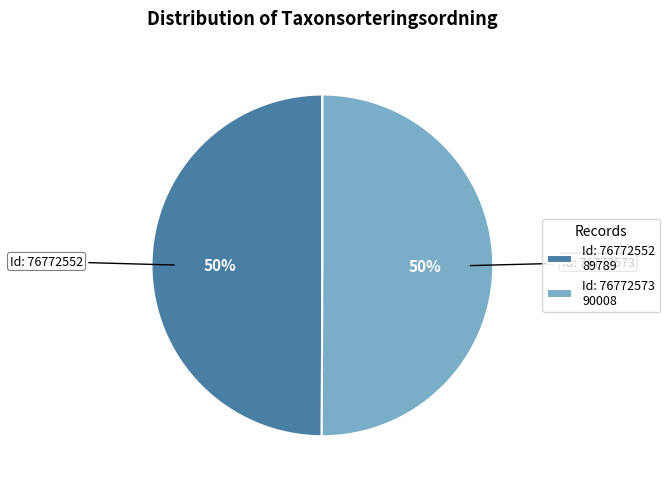

To the nearest percent, what portion does Id: 76772573 90008 represent?

50%